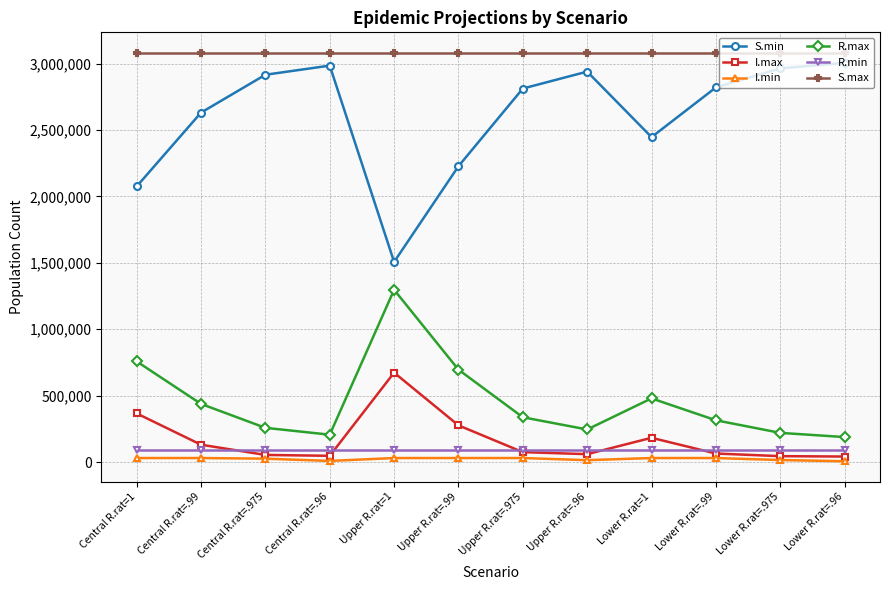

At which label does I.max first exceed 74885?

Central R.rat=1